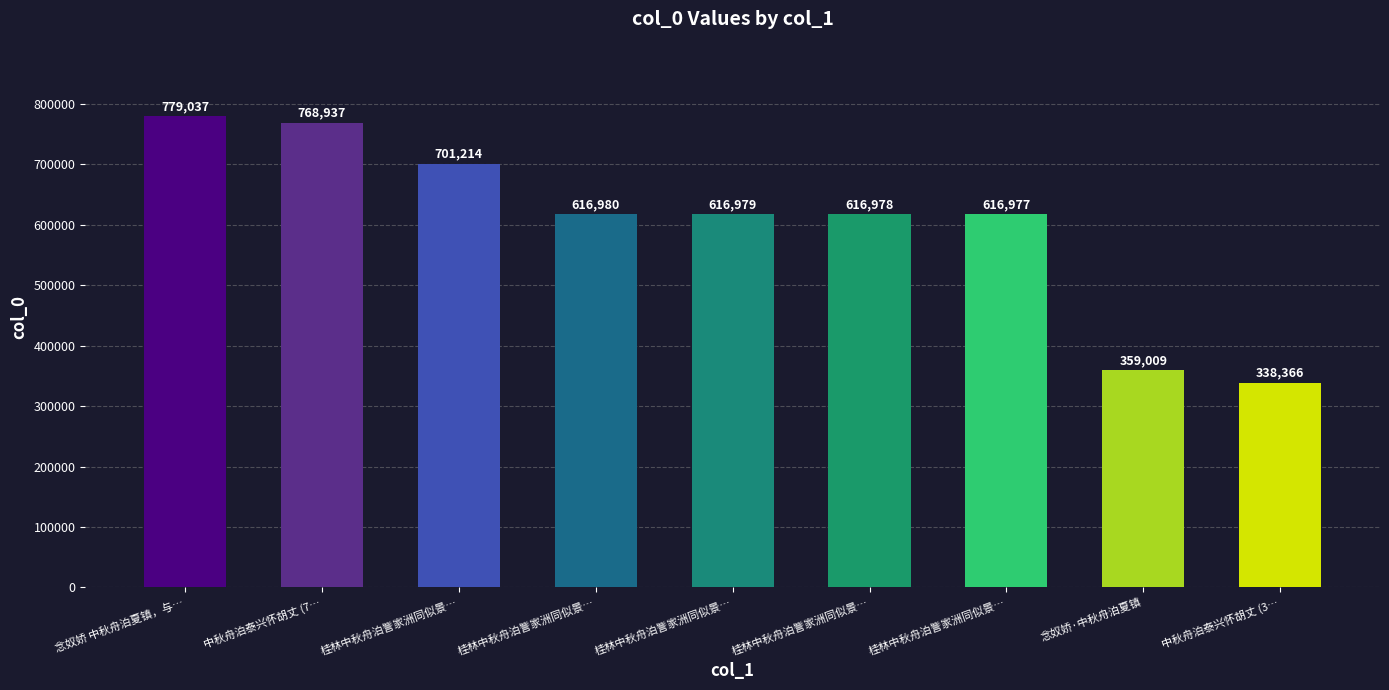

Are the bars horizontal?

No